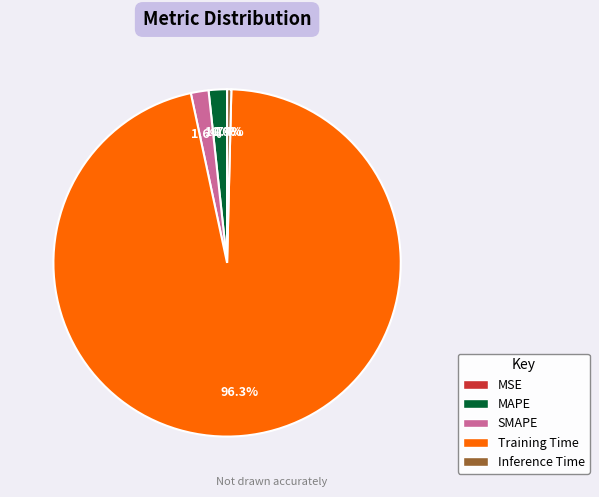

Which category has the biggest portion of the pie?

Training Time